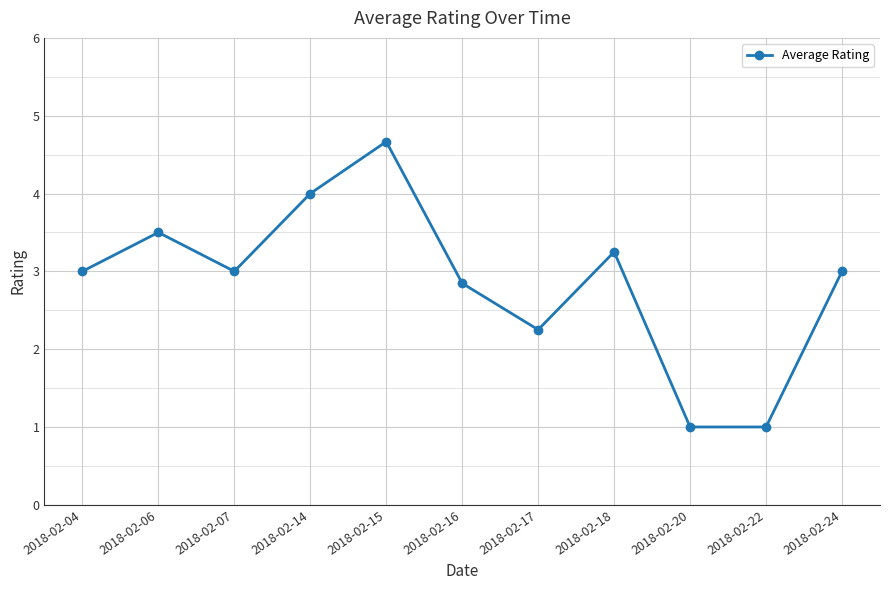

What is the maximum value shown in the chart?

4.7